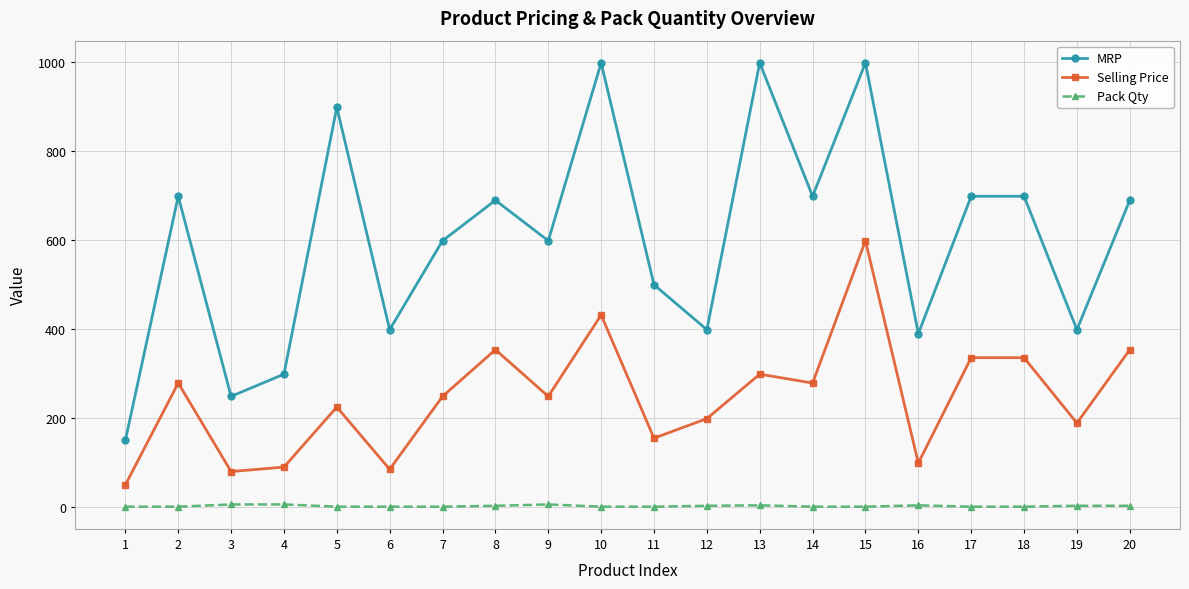

What is the greatest value displayed?

999